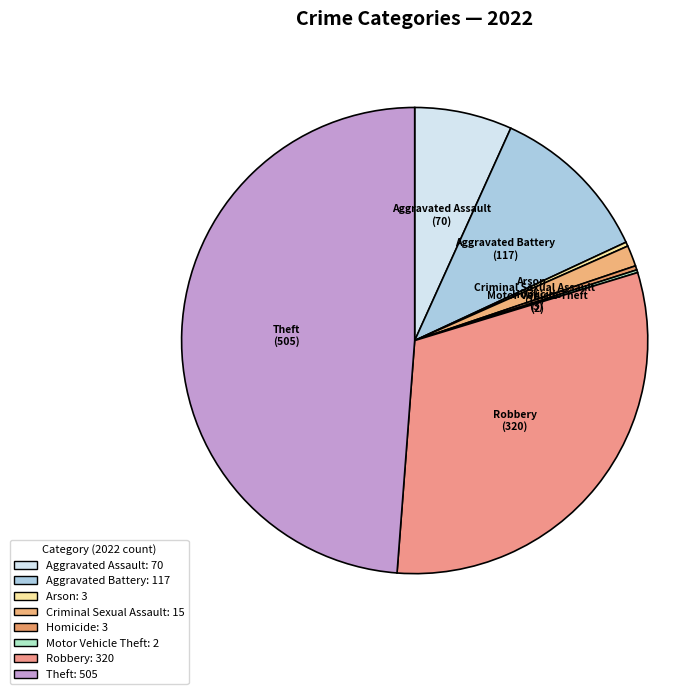

Is there any slice that represents more than half of the pie?

No